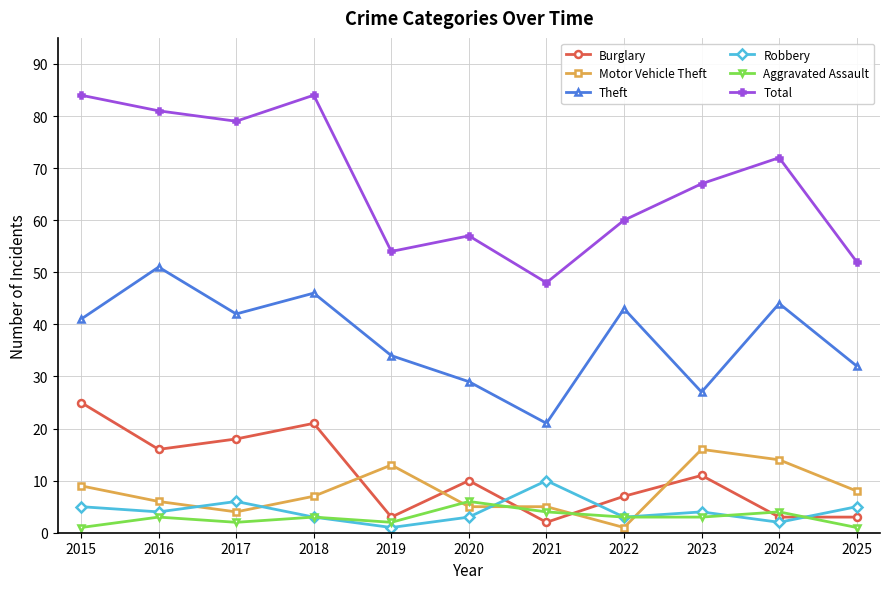

At 2025, list the series in order from largest to smallest.

Total, Theft, Motor Vehicle Theft, Robbery, Burglary, Aggravated Assault